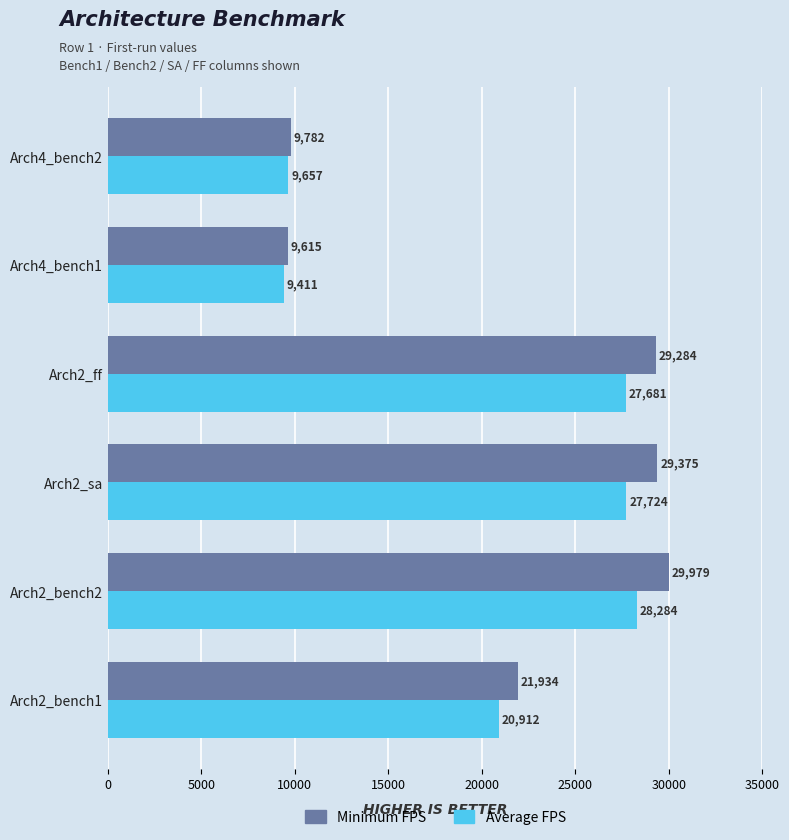

What is the difference between the maximum and second lowest values in the Average FPS series?

18627